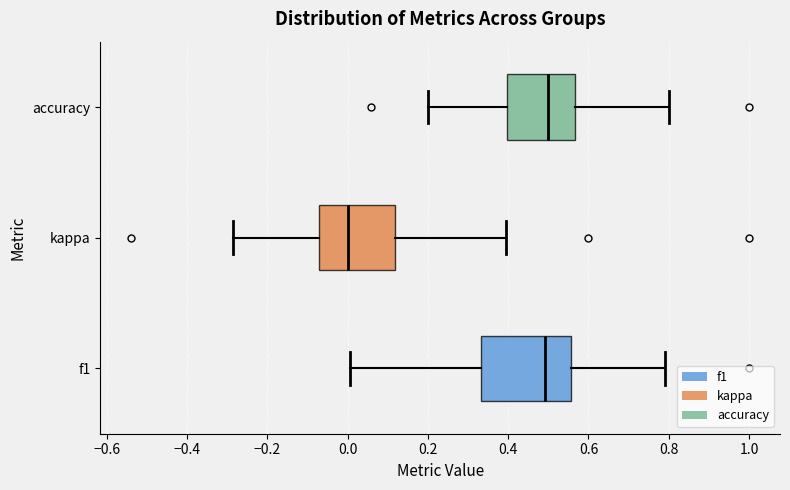

Which box is the widest, from its left edge to its right edge?

f1